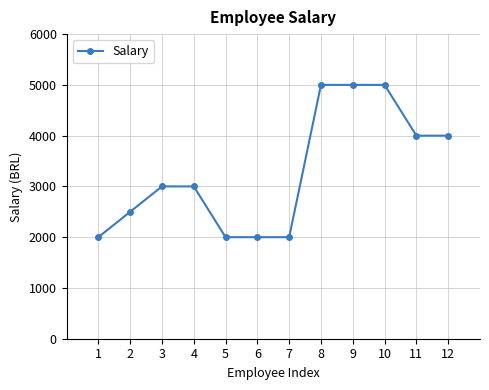

What value does the data have at 8, to the nearest 10?

5000